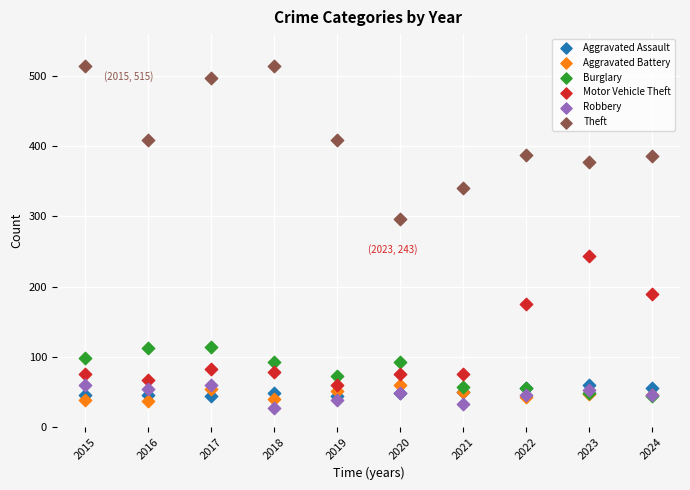

In the Motor Vehicle Theft series, what Y value is closest to 151?

175